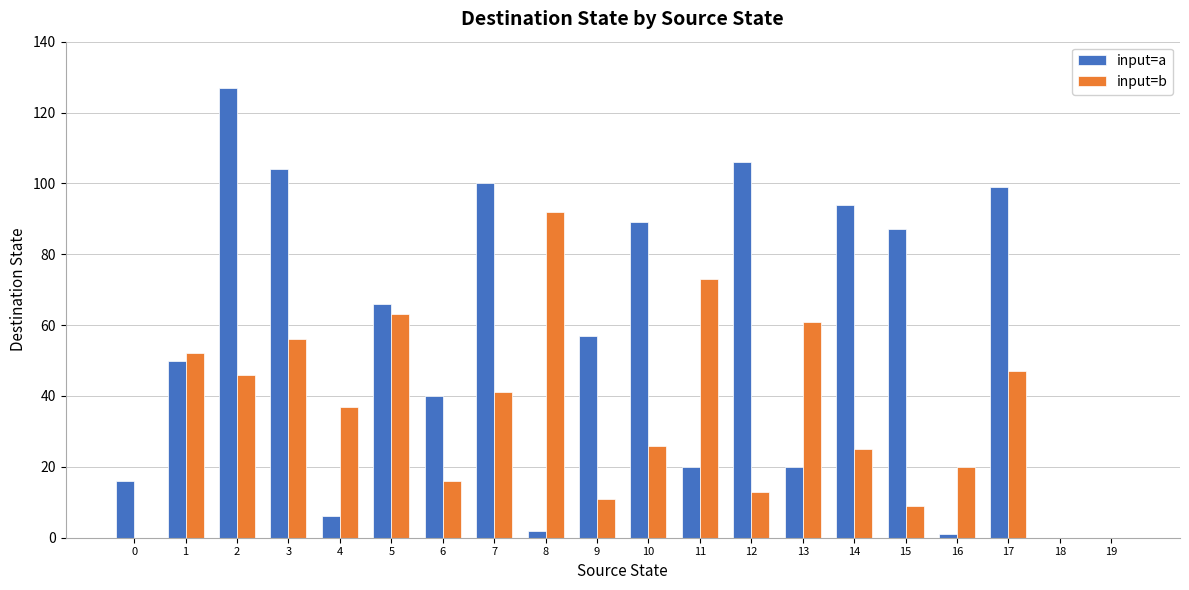

What is the sum of all input=b values?

688